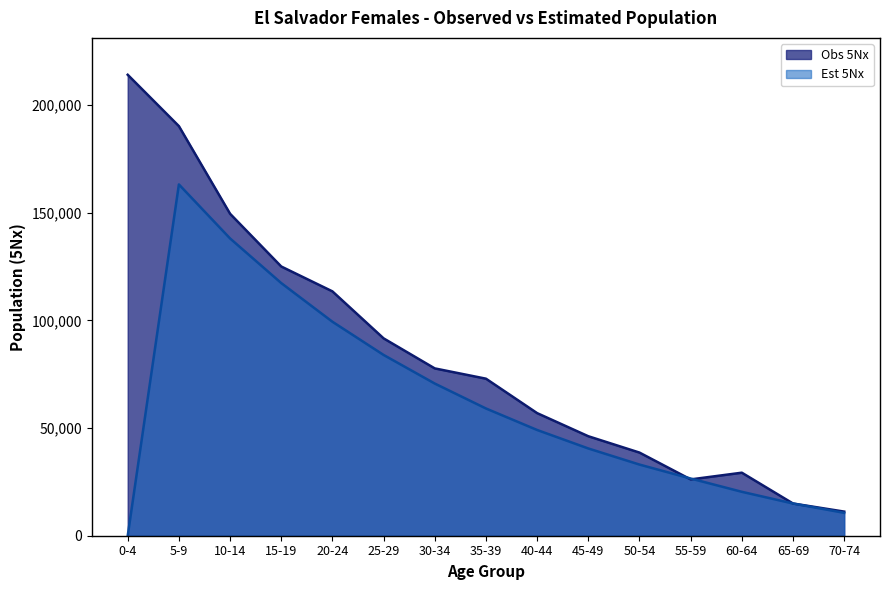

What is the label of the 12th point from the left?

55-59